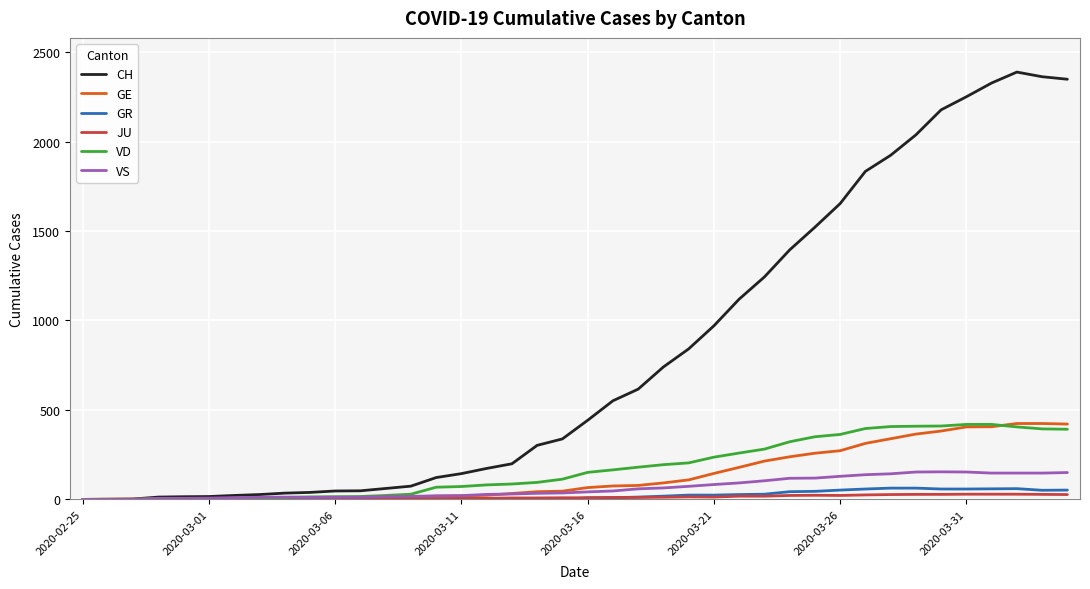

Which series has the largest total across all categories?

CH